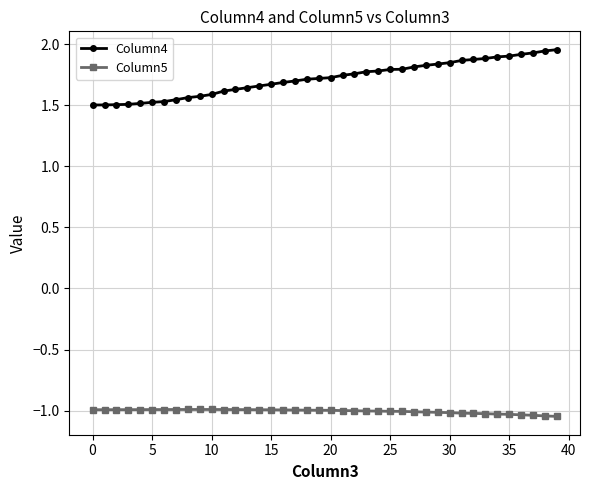

True or false: Column4 and Column5 cross at least once.

False